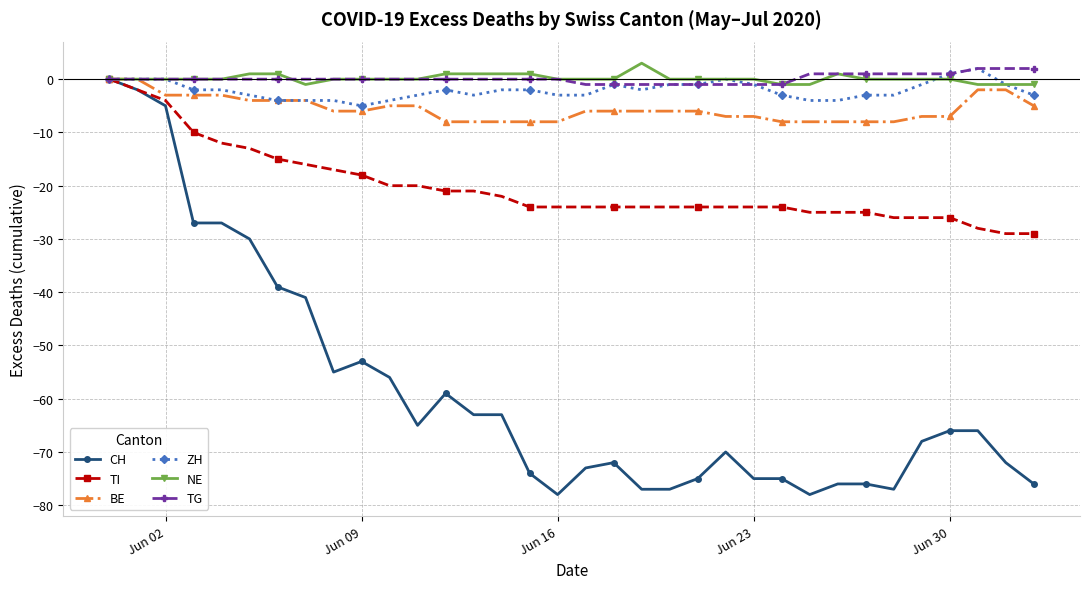

True or false: CH has more than 1 points higher than both neighbors.

True